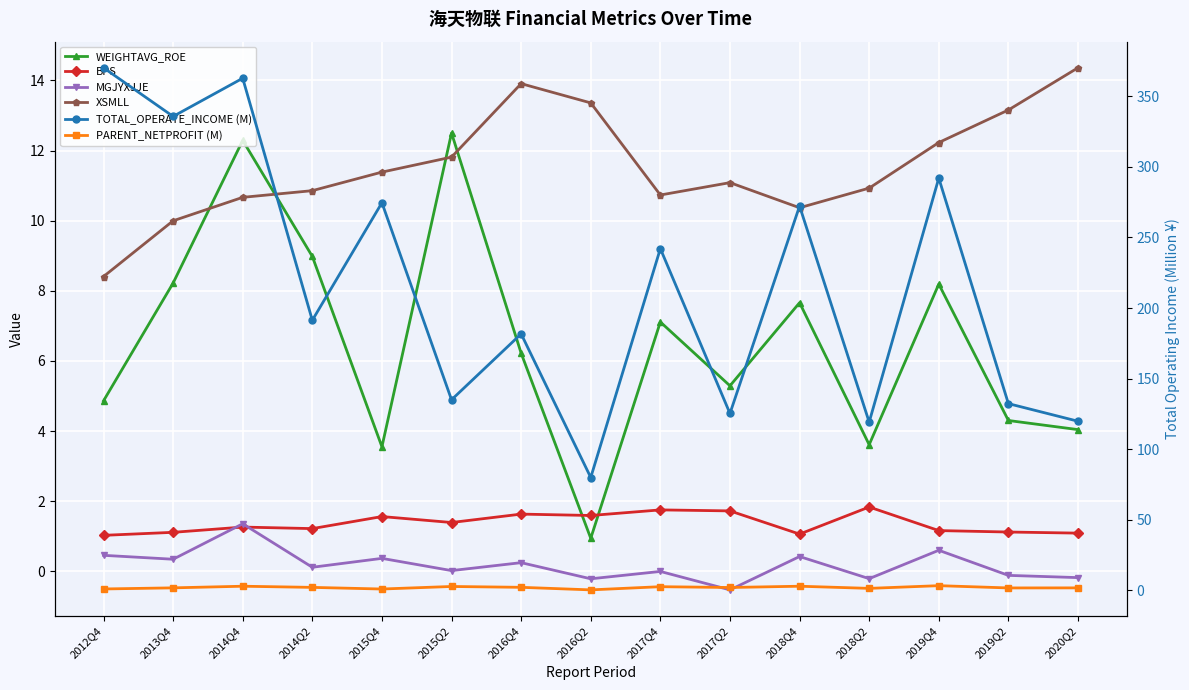

Which series has the largest total across all categories?

TOTAL_OPERATE_INCOME (M)